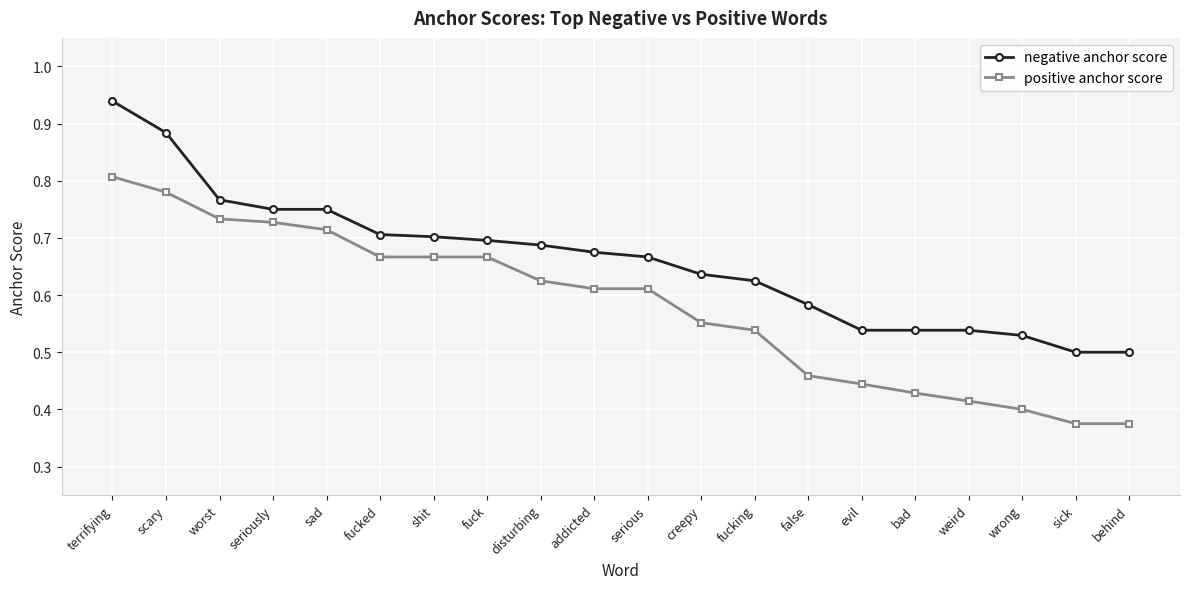

What is the label of the 15th point from the right?

fucked